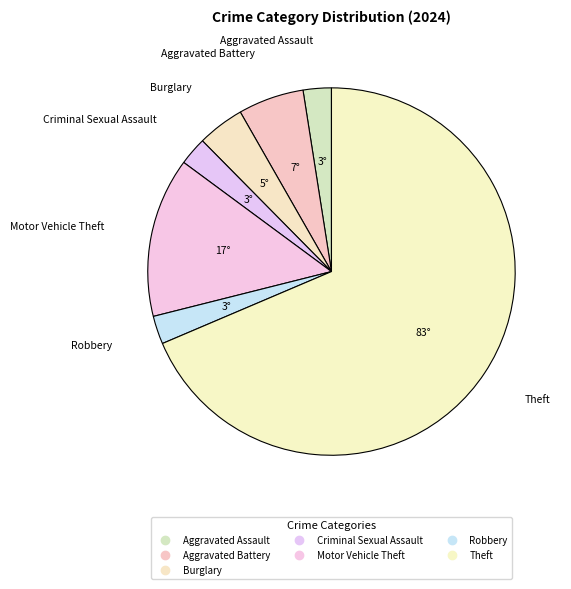

Which category has the biggest portion of the pie?

Theft